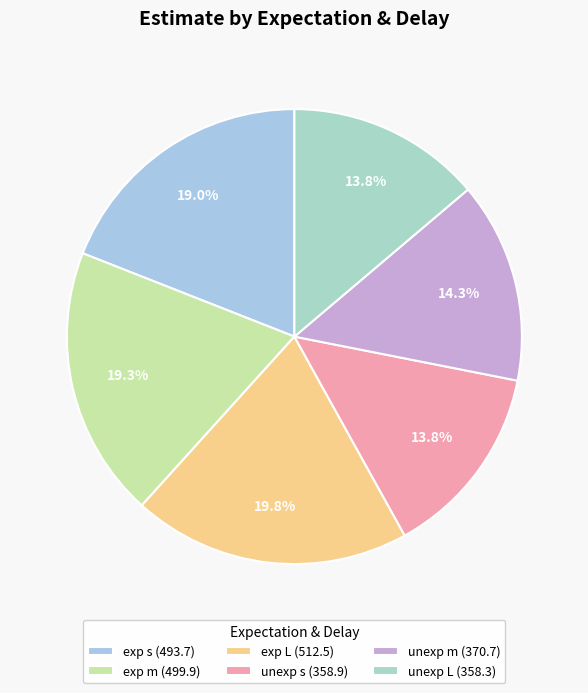

Do unexp s and unexp m together represent more than half of the pie?

No